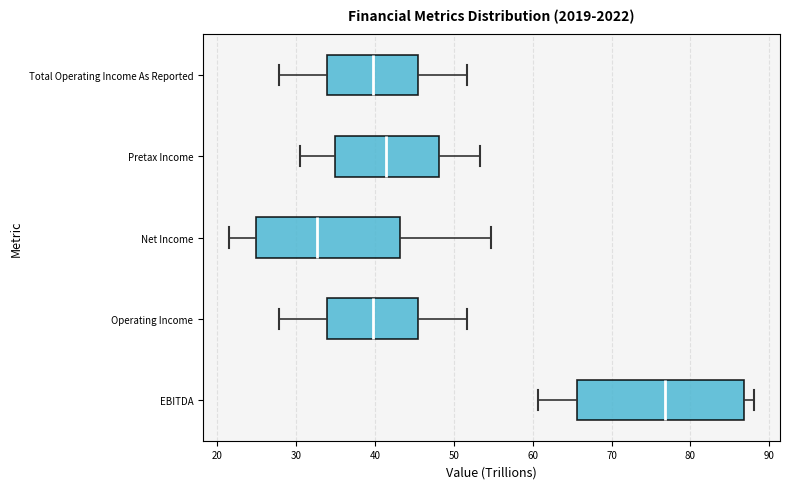

Reading bottom to top, read every box against the x-axis: the position of its median line, the range the box covers, and the ends of its whiskers. The values are not printed on the chart, so give them approximately, as read against the axis.

EBITDA: median 77, box 66 to 87, whiskers 61 to 88
Operating Income: median 40, box 34 to 45, whiskers 28 to 52
Net Income: median 33, box 25 to 43, whiskers 22 to 55
Pretax Income: median 41, box 35 to 48, whiskers 30 to 53
Total Operating Income As Reported: median 40, box 34 to 45, whiskers 28 to 52